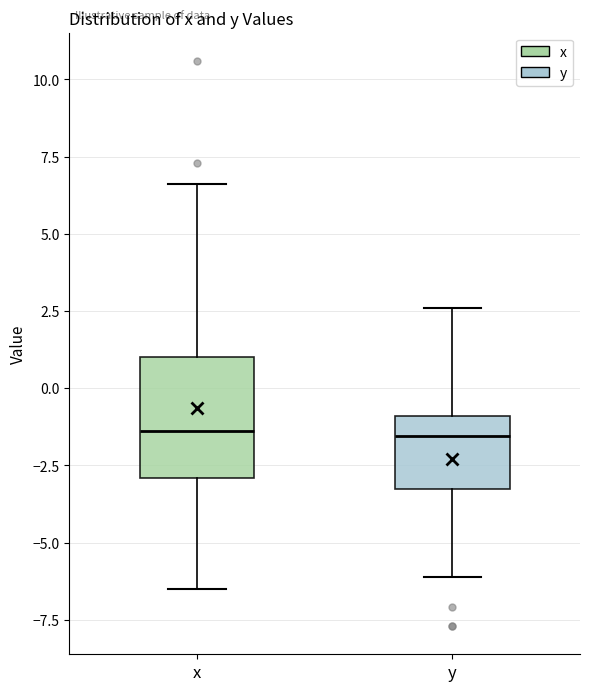

Reading left to right, read every box against the y-axis: the position of its median line, the range the box covers, and the ends of its whiskers. The values are not printed on the chart, so give them approximately, as read against the axis.

x: median -1.5, box -3.0 to 1.0, whiskers -6.5 to 6.5
y: median -1.5, box -3.0 to -1.0, whiskers -6.0 to 2.5